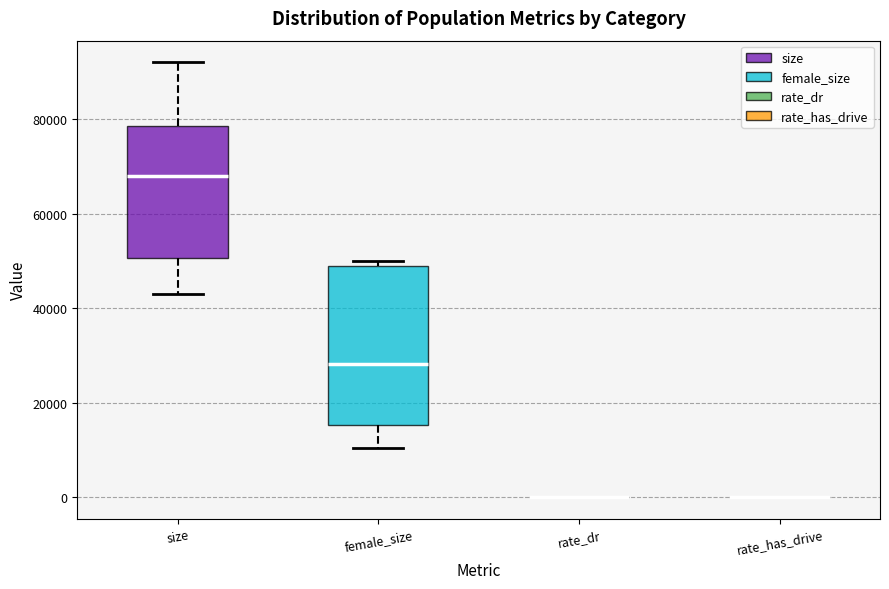

Reading left to right, transcribe this box plot: for each box, give where its median line is, the range the box spans, and where its two whiskers end, as read against the y-axis. The values are not printed on the chart, so give them approximately, as read against the axis.

size: median 68000, box 50000 to 78000, whiskers 42000 to 92000
female_size: median 28000, box 16000 to 48000, whiskers 10000 to 50000
rate_dr: box collapsed to a line at 0, whiskers 0 to 0
rate_has_drive: box collapsed to a line at 0, whiskers 0 to 0